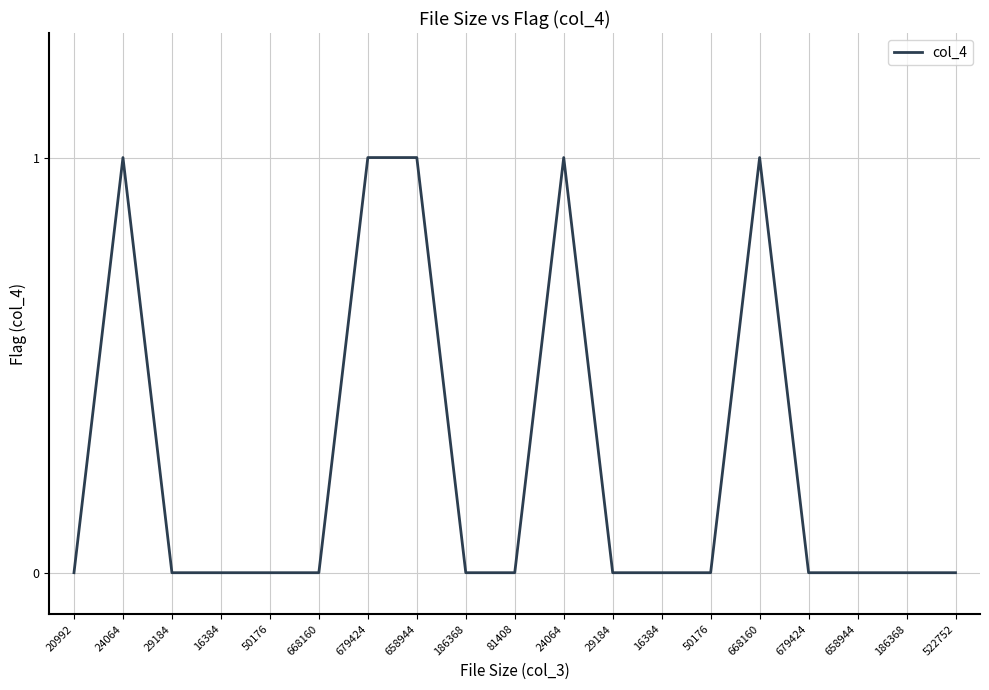

Is this an area chart (filled region under the line)?

No